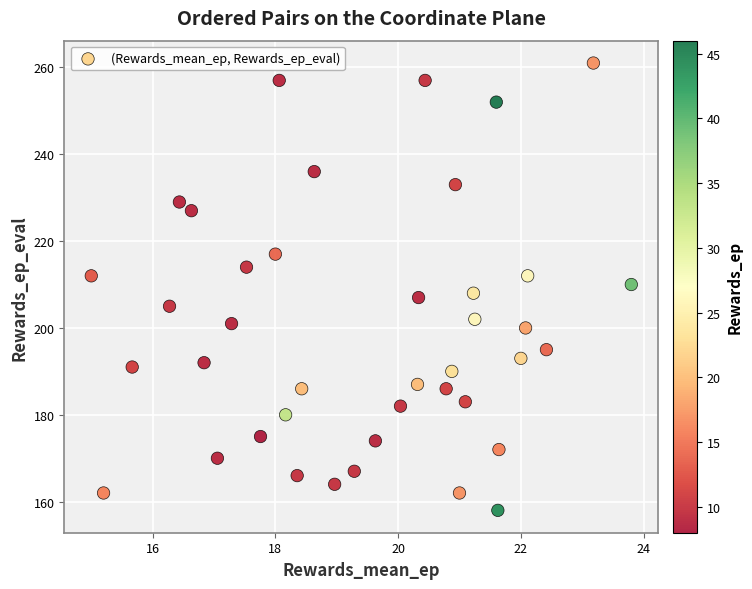

What is the range of Y values (max minus min)?

103